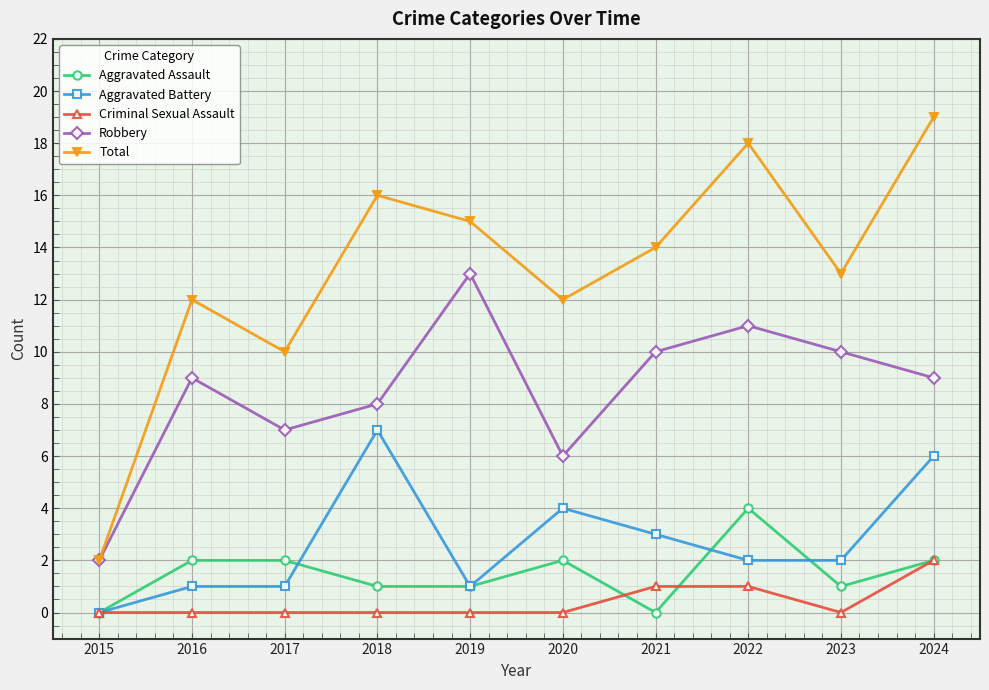

Where is the first local minimum for Robbery?

2017